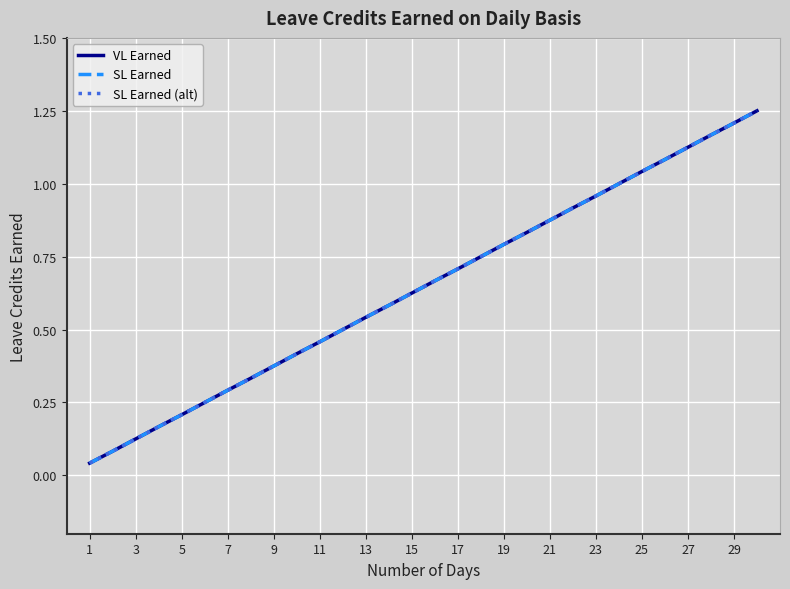

True or false: SL Earned (alt) and VL Earned cross at least once.

False